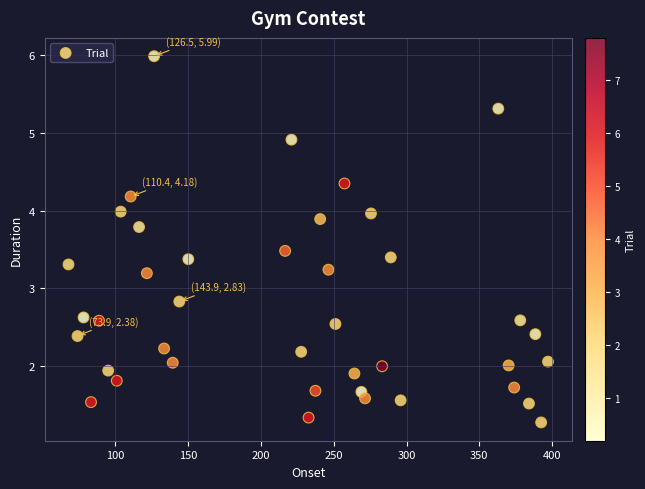

What is the range of Y values (max minus min)?

4.7